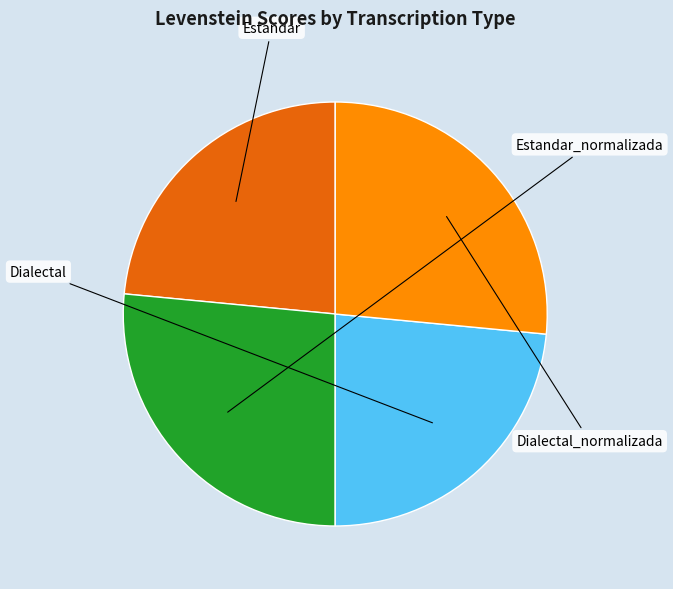

Does any single category account for the majority?

No